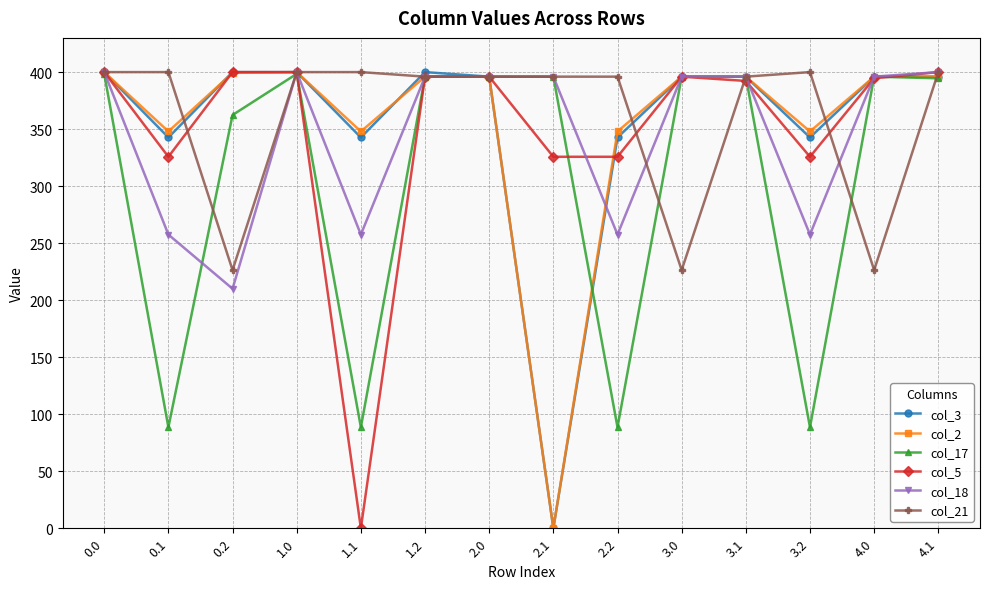

The value of col_18 at 2.2 is 152.2. True or false?

False